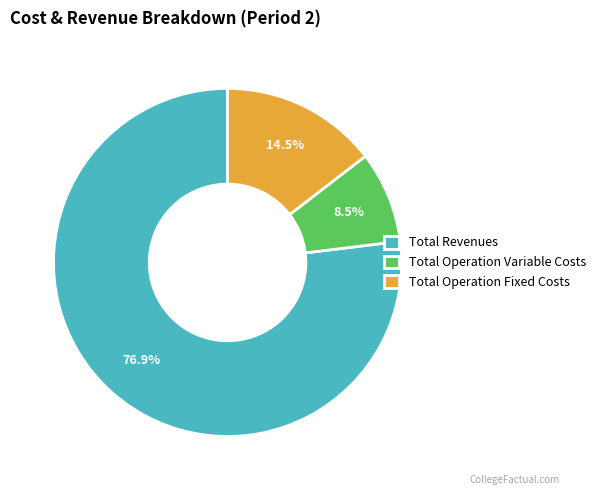

To the nearest percent, what is the average slice percentage?

33%